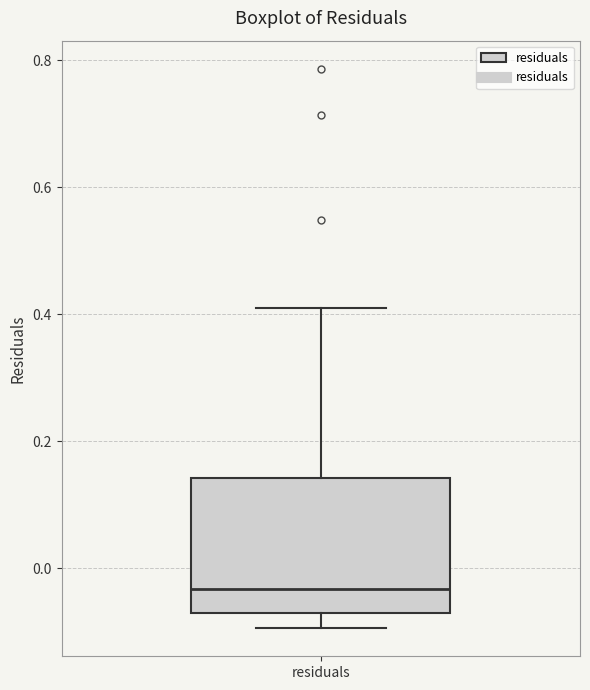

Transcribe this box plot: give where the median line is, the range the box spans, and where the two whiskers end, as read against the y-axis. The values are not printed on the chart, so give them approximately, as read against the axis.

median -0.04, box -0.08 to 0.14, whiskers -0.10 to 0.40